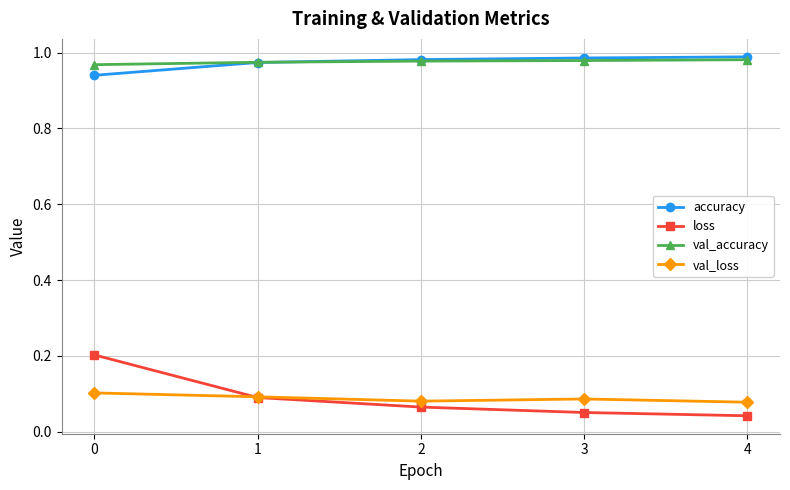

What is the sum of all accuracy values?

4.9